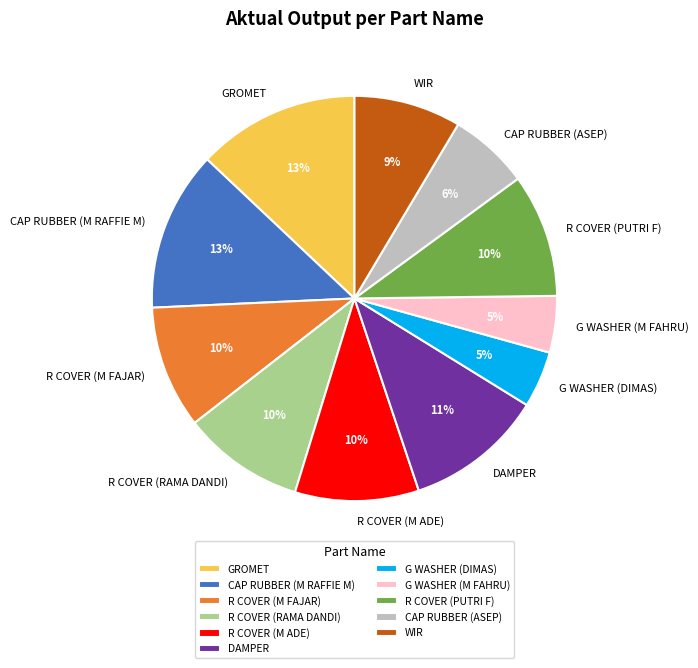

The GROMET slice represents 13% of the pie. True or false?

True